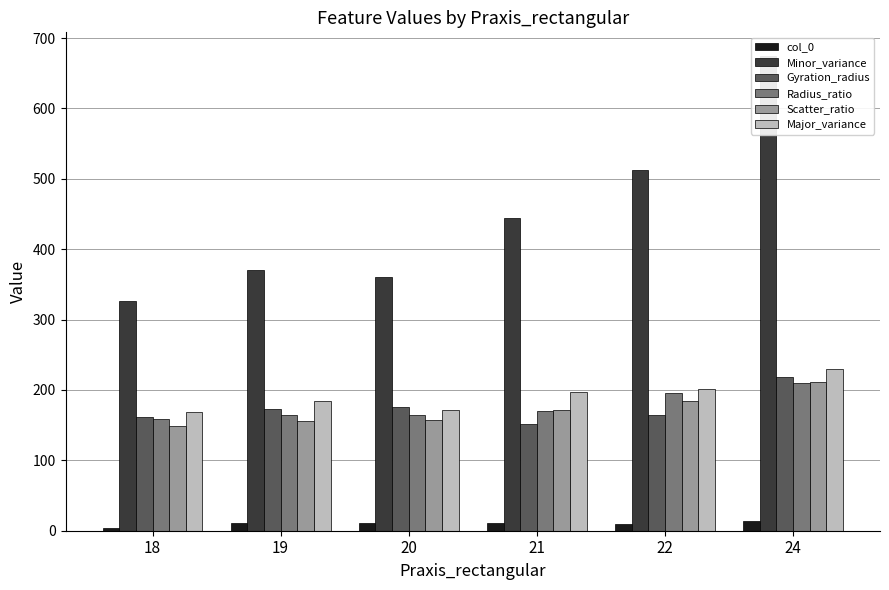

What are all the series names shown in the legend?

col_0, Minor_variance, Gyration_radius, Radius_ratio, Scatter_ratio, Major_variance